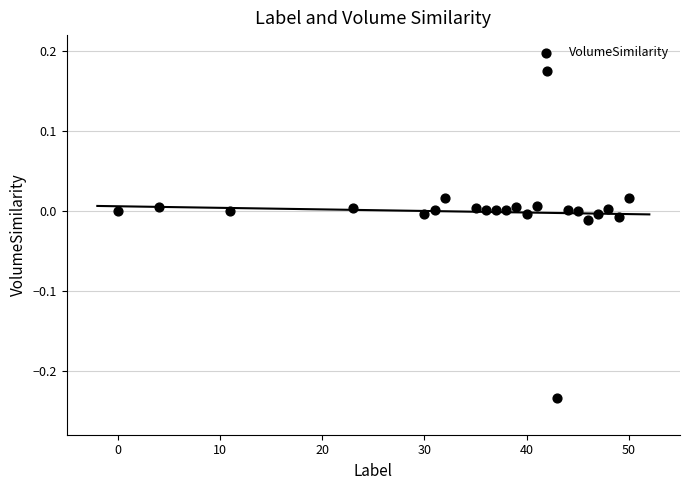

What is the range of X values (max minus min)?

50.0